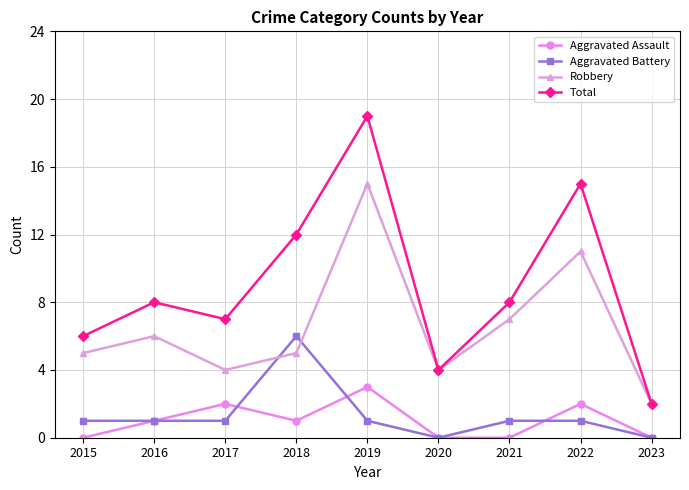

What is the highest value of the Robbery series?

15